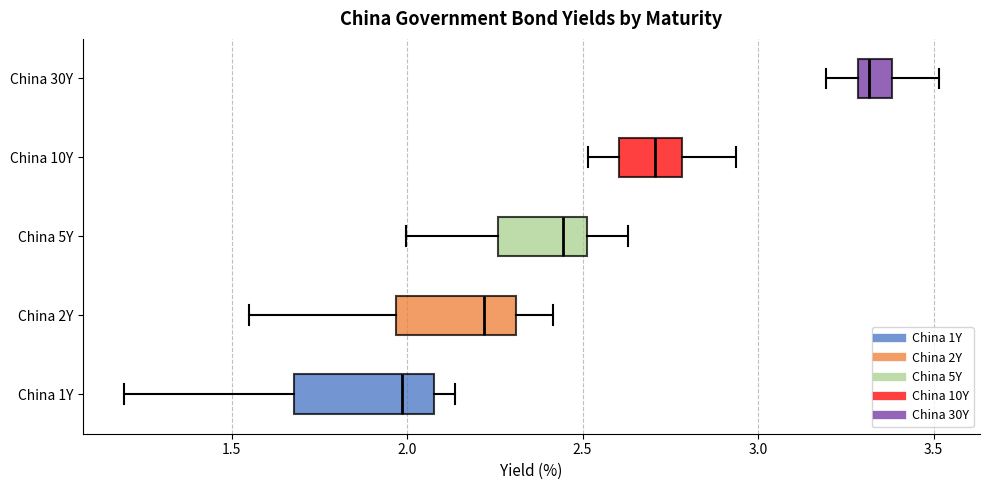

Which box has the furthest to the right median line?

China 30Y